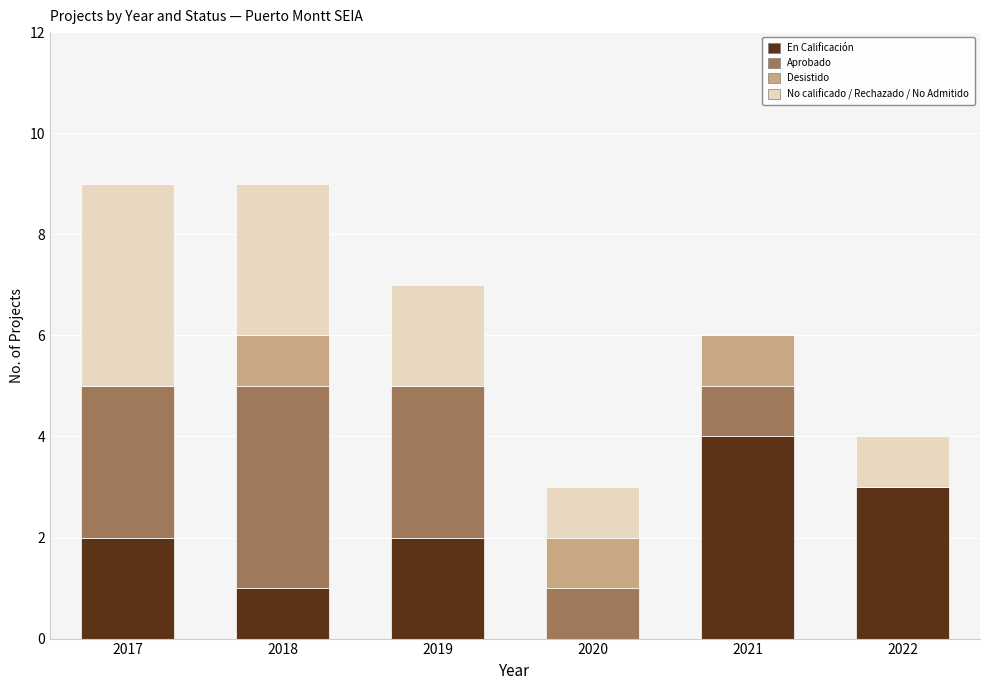

Reading left to right, transcribe the values for En Calificación.

2017=2	2018=1	2019=2	2020=0	2021=4	2022=3